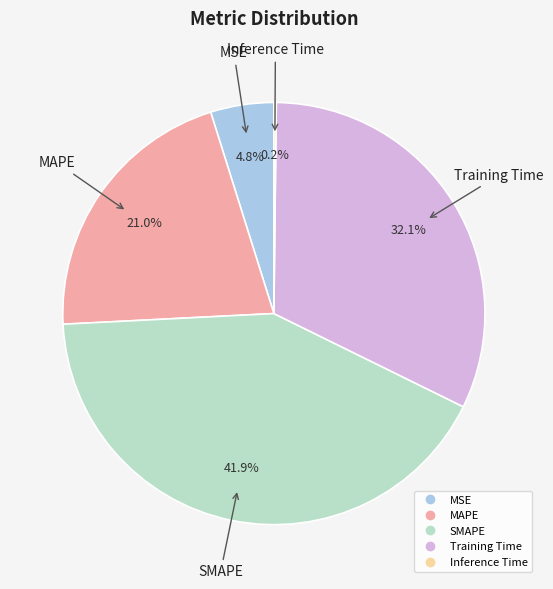

Which category has the biggest portion of the pie?

SMAPE